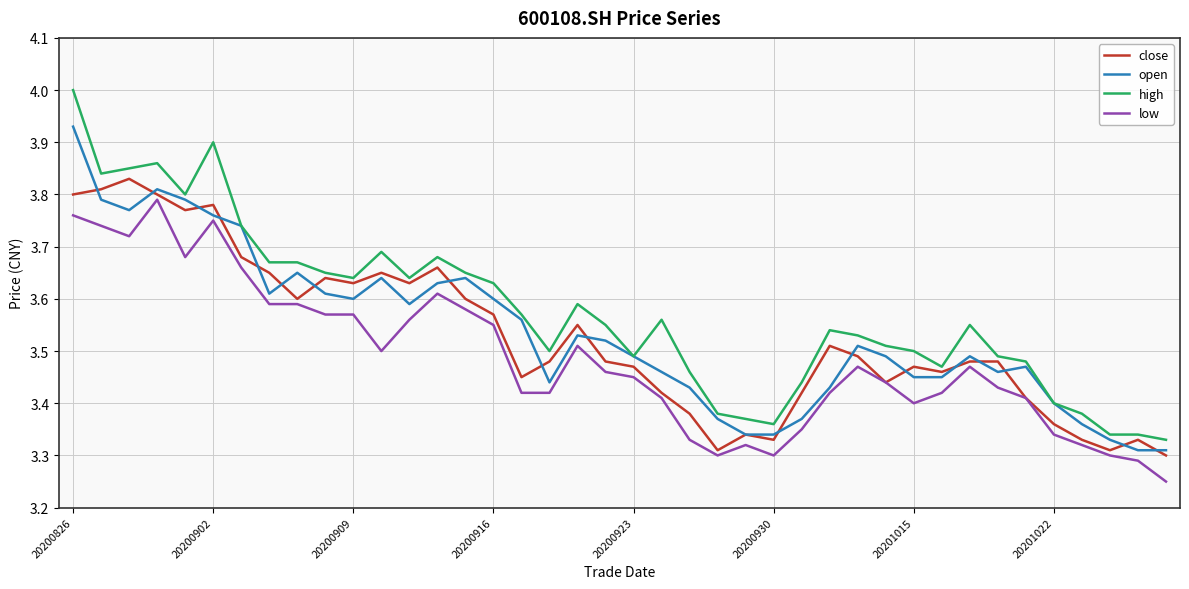

Which series has the largest total across all categories?

high